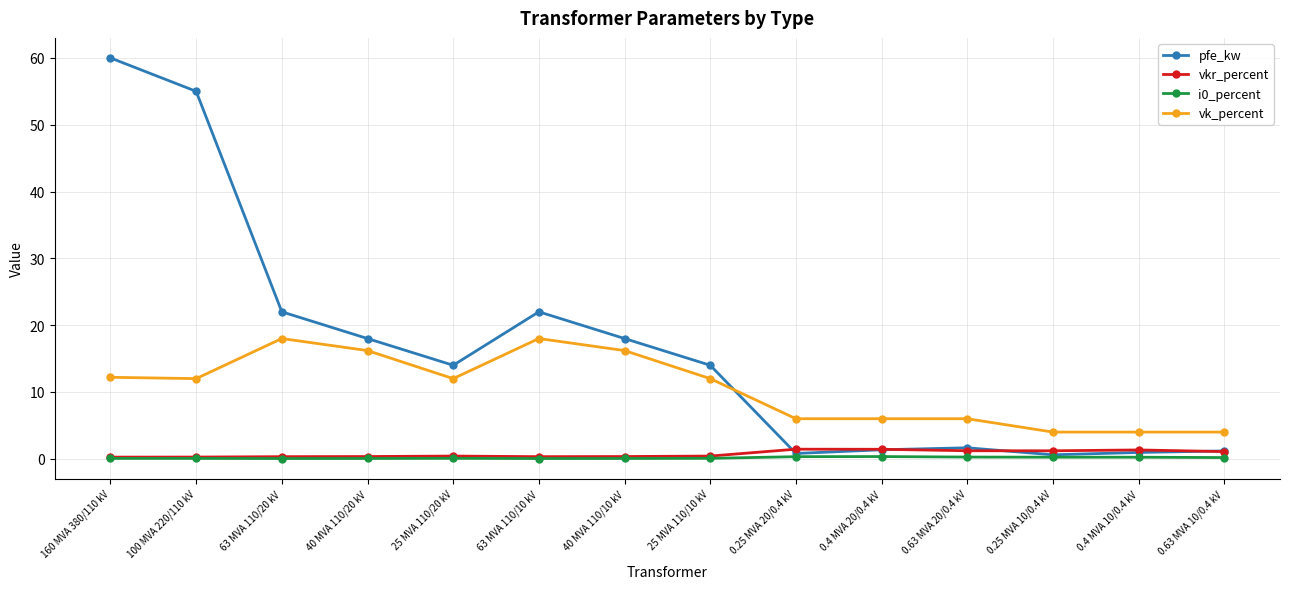

After their last crossing, which series has the higher values: vk_percent or pfe_kw?

vk_percent